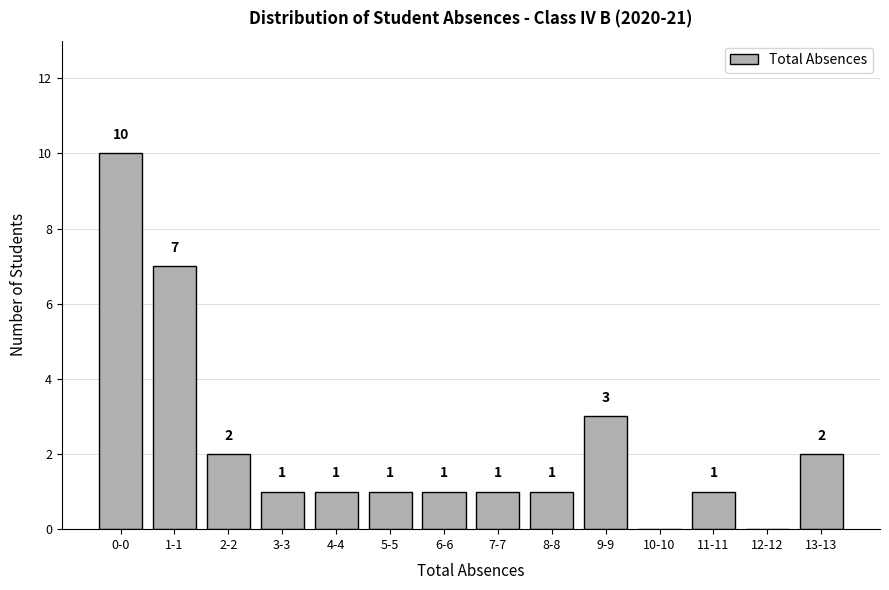

Reading right to left, transcribe all the data shown in this chart.

13-13=2	12-12=0	11-11=1	10-10=0	9-9=3	8-8=1	7-7=1	6-6=1	5-5=1	4-4=1	3-3=1	2-2=2	1-1=7	0-0=10